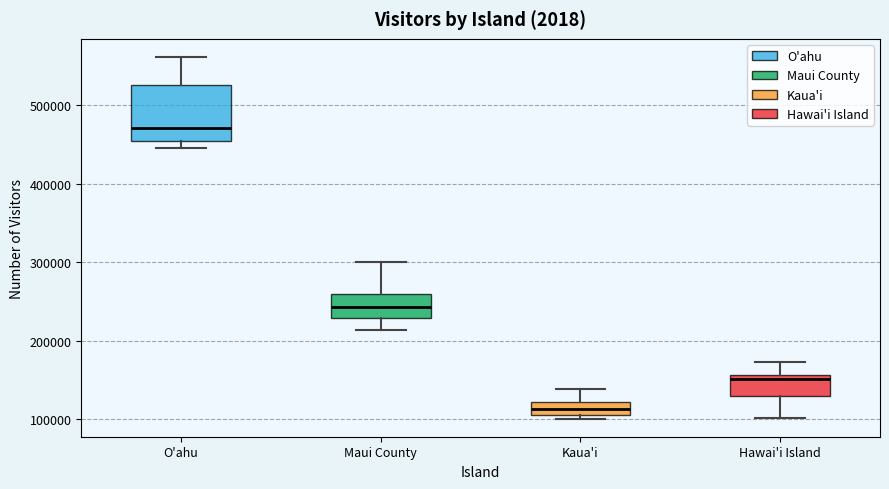

Comparing the boxes themselves (not the whiskers), which one is the tallest?

O'ahu